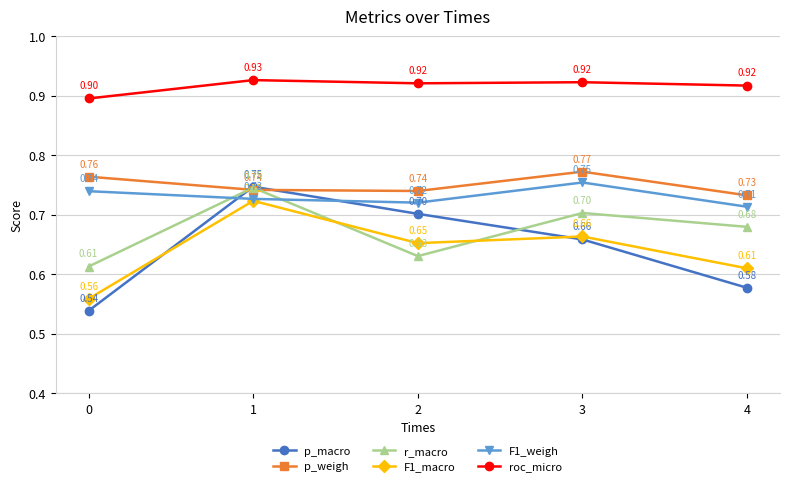

In r_macro, how many points are higher than both neighbors (excluding endpoints)?

2